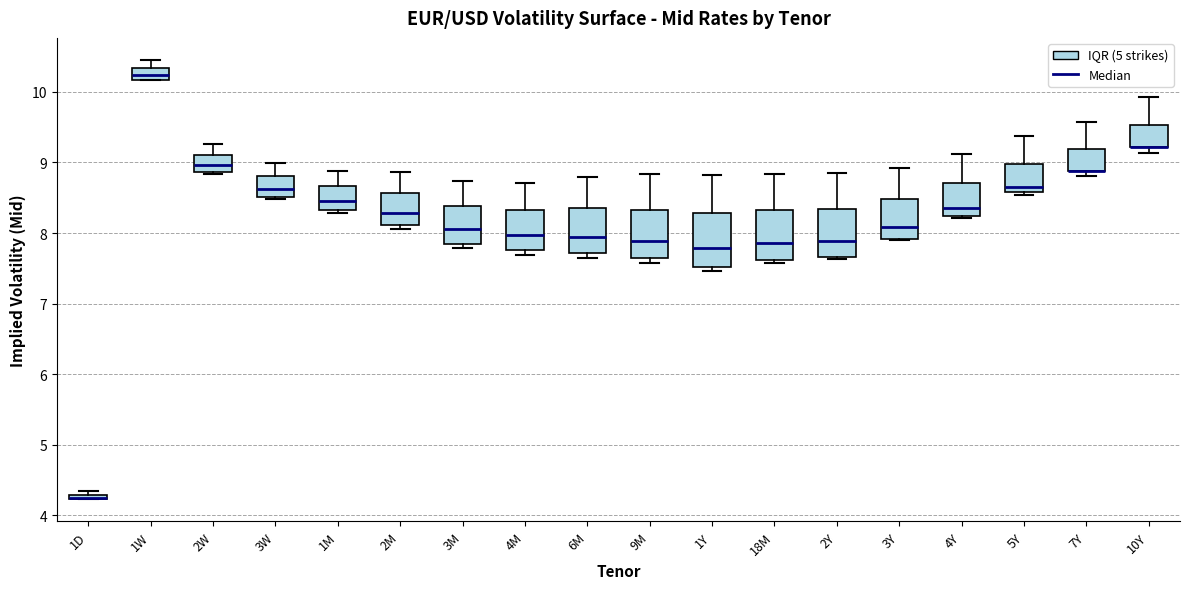

Where is the upper edge of the box for 4M on the y-axis? The values are not printed on the chart, so give them approximately, as read against the axis.

8.3